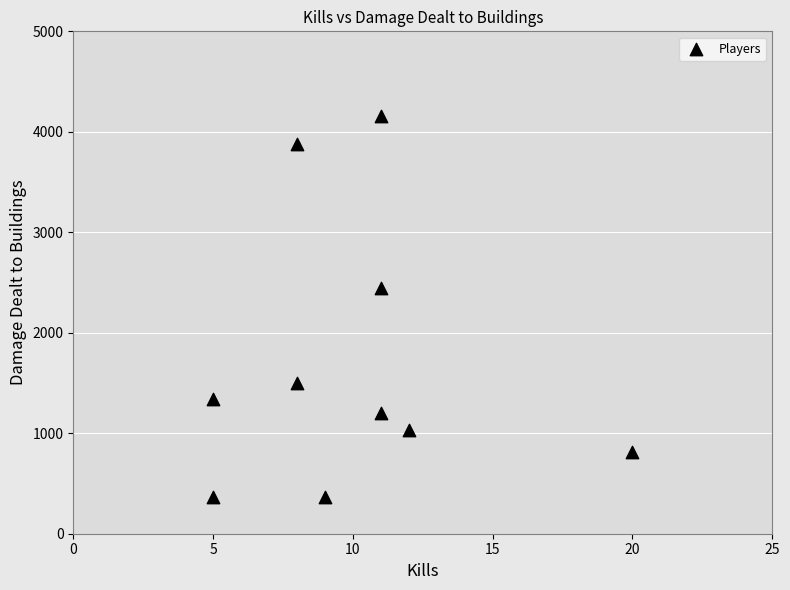

What is the average Y value?

1711